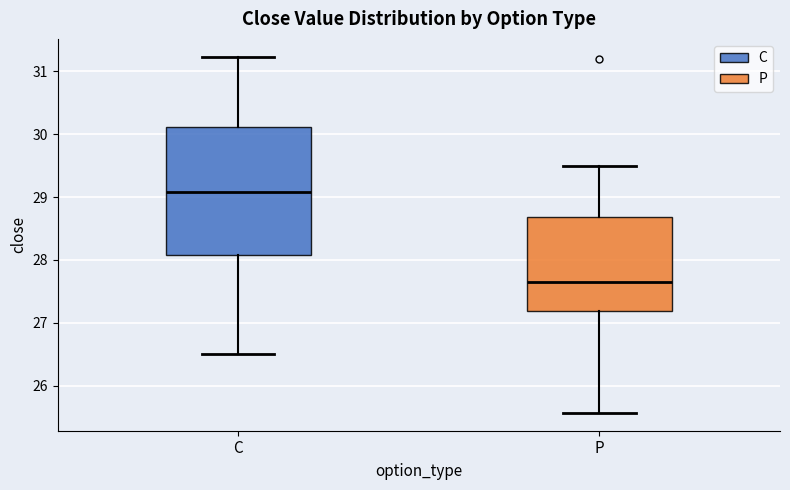

Reading left to right, read every box against the y-axis: the position of its median line, the range the box covers, and the ends of its whiskers. The values are not printed on the chart, so give them approximately, as read against the axis.

C: median 29.1, box 28.1 to 30.1, whiskers 26.5 to 31.2
P: median 27.6, box 27.2 to 28.7, whiskers 25.6 to 29.5